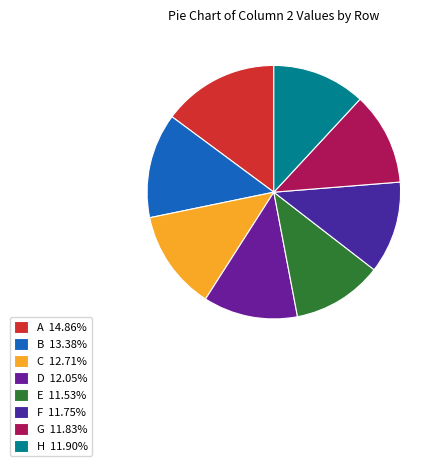

Does G account for over 50% of the chart?

No